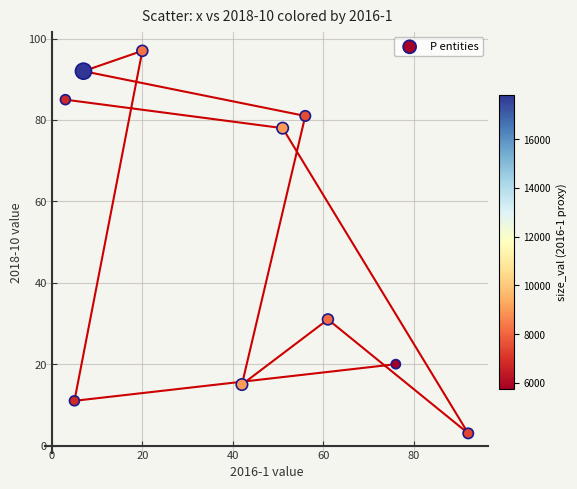

What is the average Y value?

51